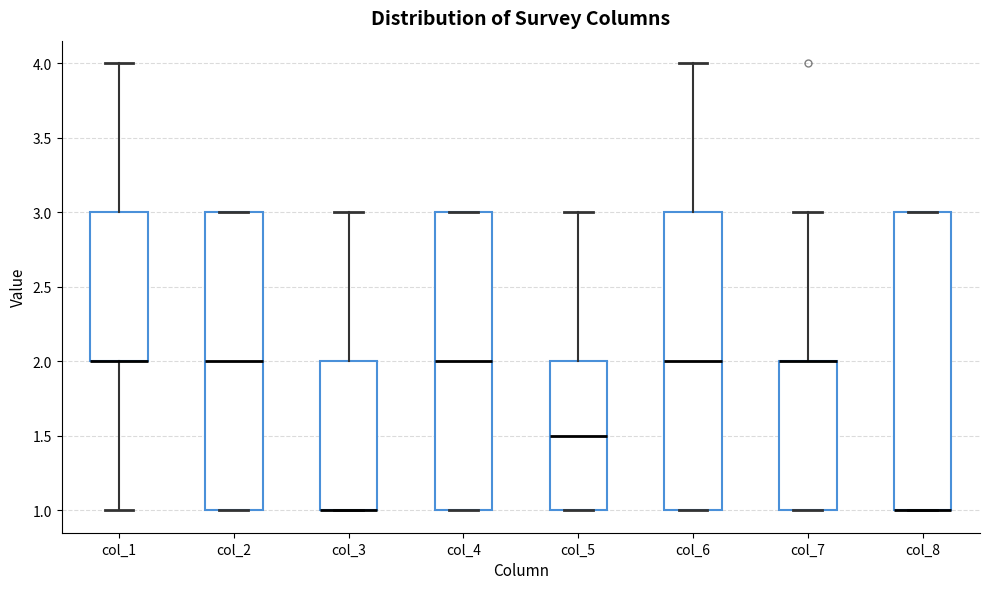

Reading left to right, transcribe this box plot: for each box, give where its median line is, the range the box spans, and where its two whiskers end, as read against the y-axis. The values are not printed on the chart, so give them approximately, as read against the axis.

col_1: median 2.0 (drawn on the box's lower edge), box 2.0 to 3.0, whiskers 1.0 to 4.0
col_2: median 2.0, box 1.0 to 3.0, whiskers 1.0 to 3.0
col_3: median 1.0 (drawn on the box's lower edge), box 1.0 to 2.0, whiskers 1.0 to 3.0
col_4: median 2.0, box 1.0 to 3.0, whiskers 1.0 to 3.0
col_5: median 1.5, box 1.0 to 2.0, whiskers 1.0 to 3.0
col_6: median 2.0, box 1.0 to 3.0, whiskers 1.0 to 4.0
col_7: median 2.0 (drawn on the box's upper edge), box 1.0 to 2.0, whiskers 1.0 to 3.0
col_8: median 1.0 (drawn on the box's lower edge), box 1.0 to 3.0, whiskers 1.0 to 3.0